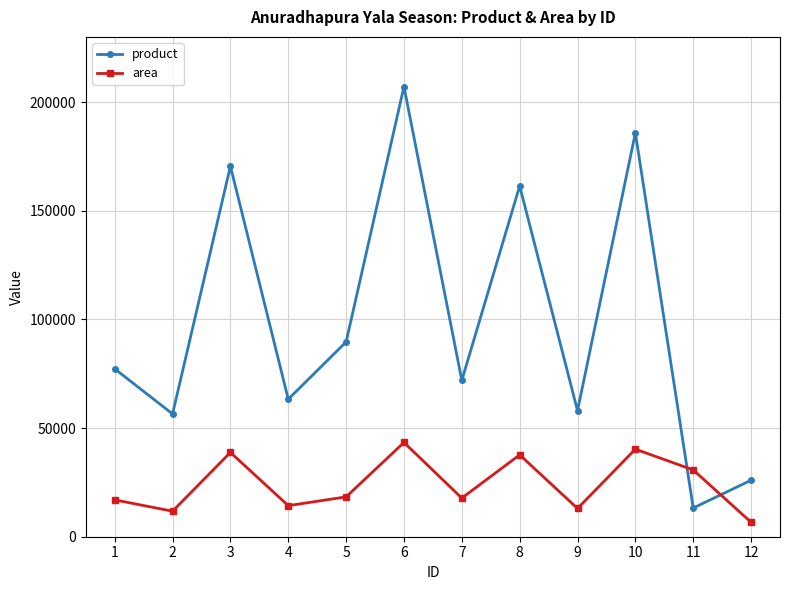

What is the smallest value displayed?

6652